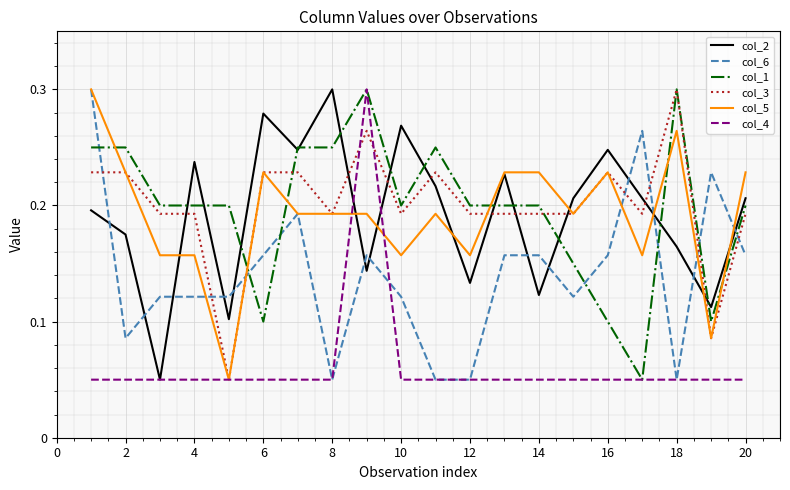

True or false: col_1 and col_6 cross at least once.

True